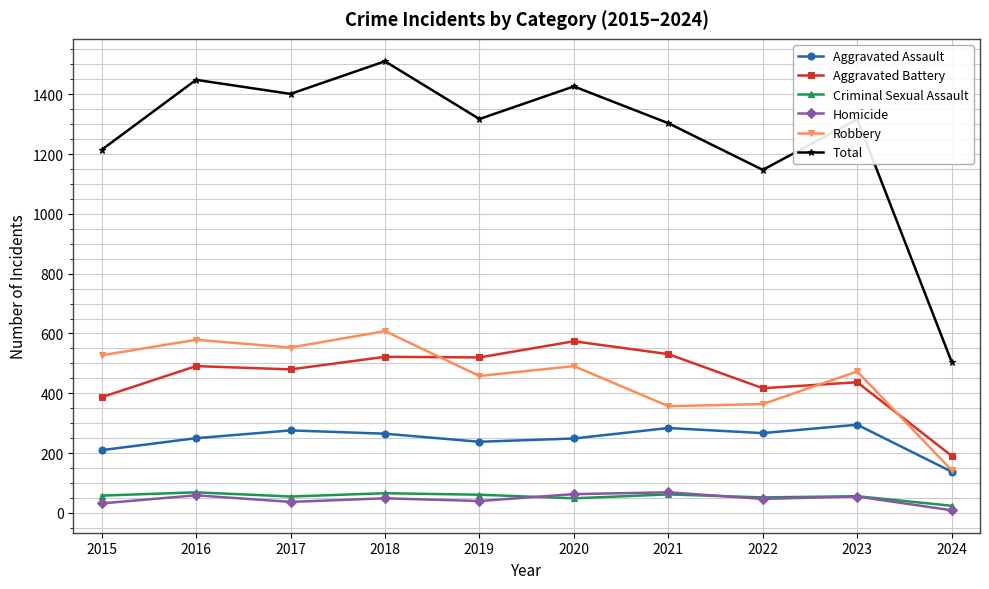

Where is Total nearest to the value 1007?

2022